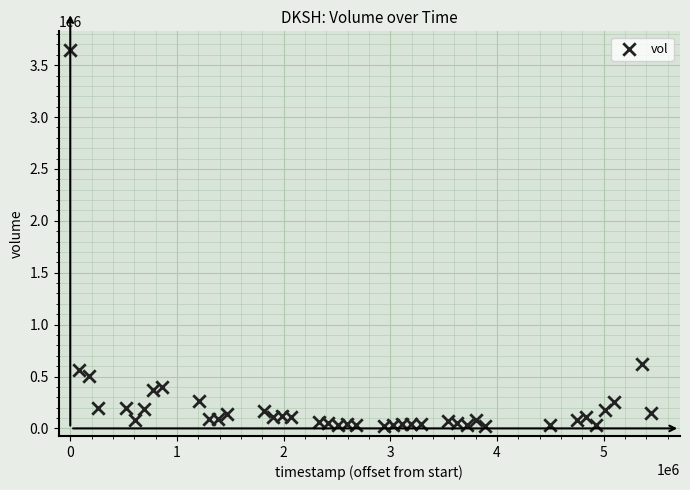

What Y value in the scatter plot is closest to 1833500?

621000